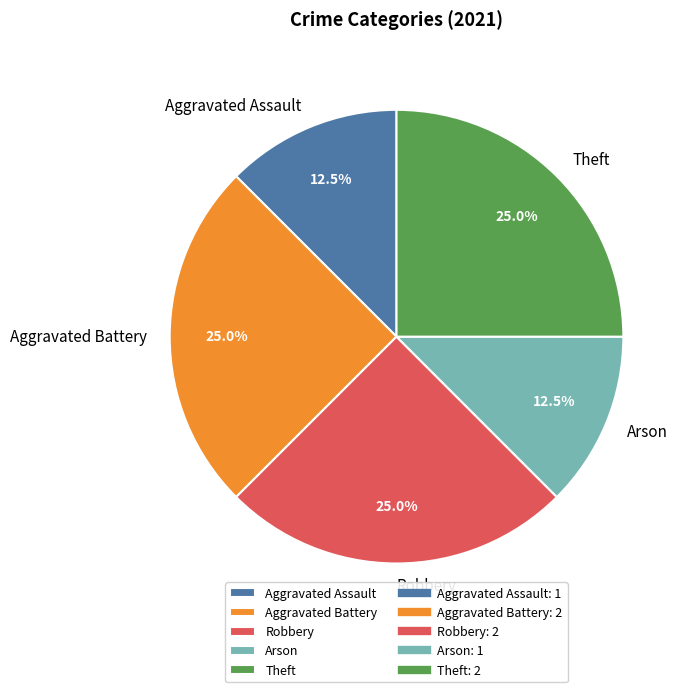

Is it true that Aggravated Battery is 25% of the pie?

True